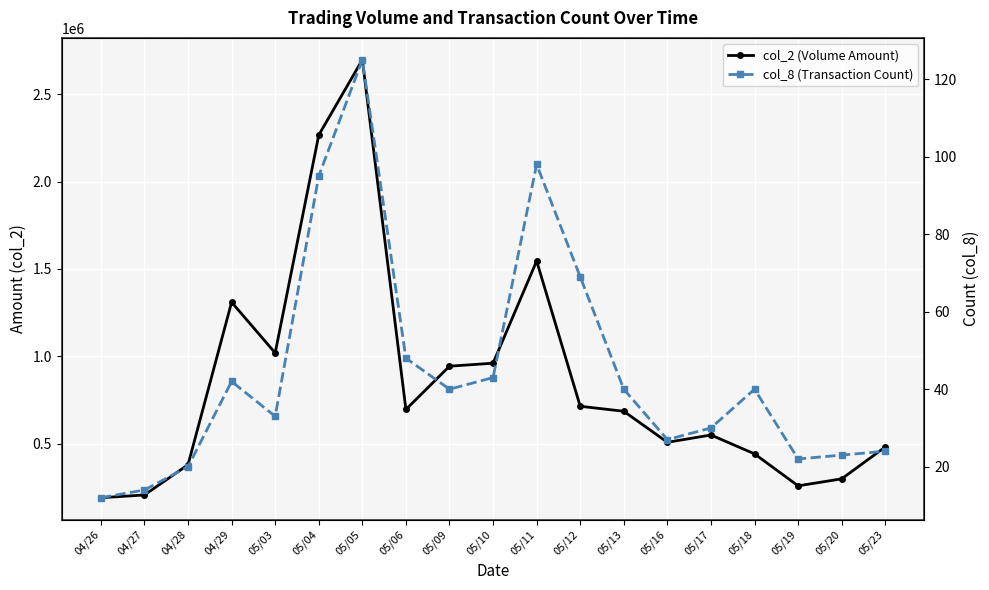

True or false: col_2 (Volume Amount) and col_8 (Transaction Count) intersect in this chart.

False